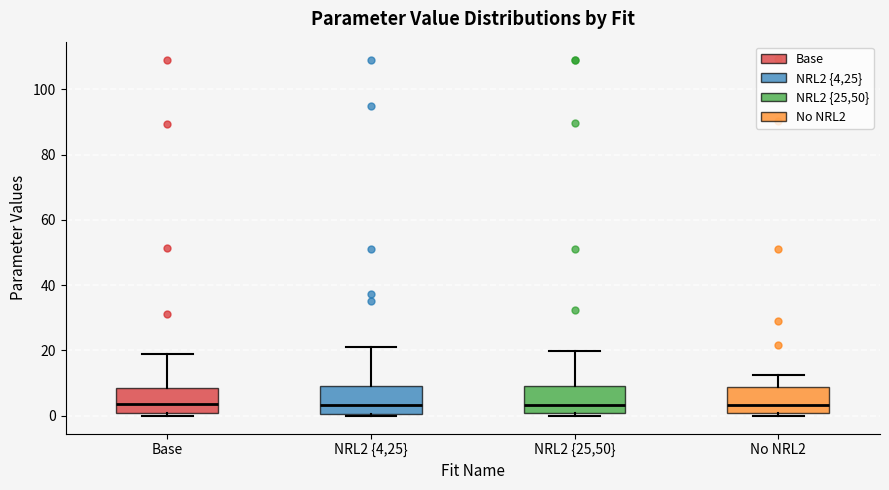

Reading left to right, transcribe this box plot: for each box, give where its median line is, the range the box spans, and where its two whiskers end, as read against the y-axis. The values are not printed on the chart, so give them approximately, as read against the axis.

Base: median 4, box 0 to 8, whiskers 0 (just below the box's lower edge) to 18
NRL2 {4,25}: median 4, box 0 to 10, whiskers 0 to 20
NRL2 {25,50}: median 4, box 0 to 10, whiskers 0 (just below the box's lower edge) to 20
No NRL2: median 4, box 0 to 8, whiskers 0 (just below the box's lower edge) to 12